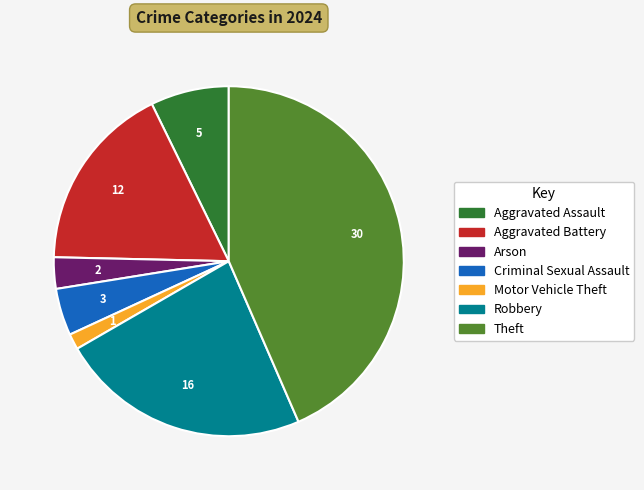

Is the sum of Criminal Sexual Assault and Motor Vehicle Theft greater than half?

No